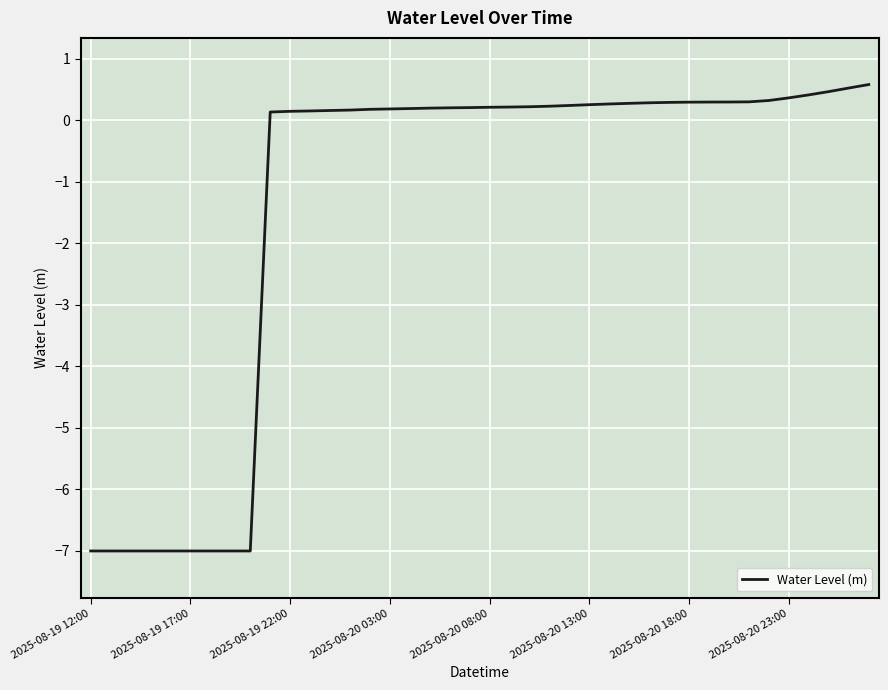

What is the difference between the second highest and second lowest values?

7.5